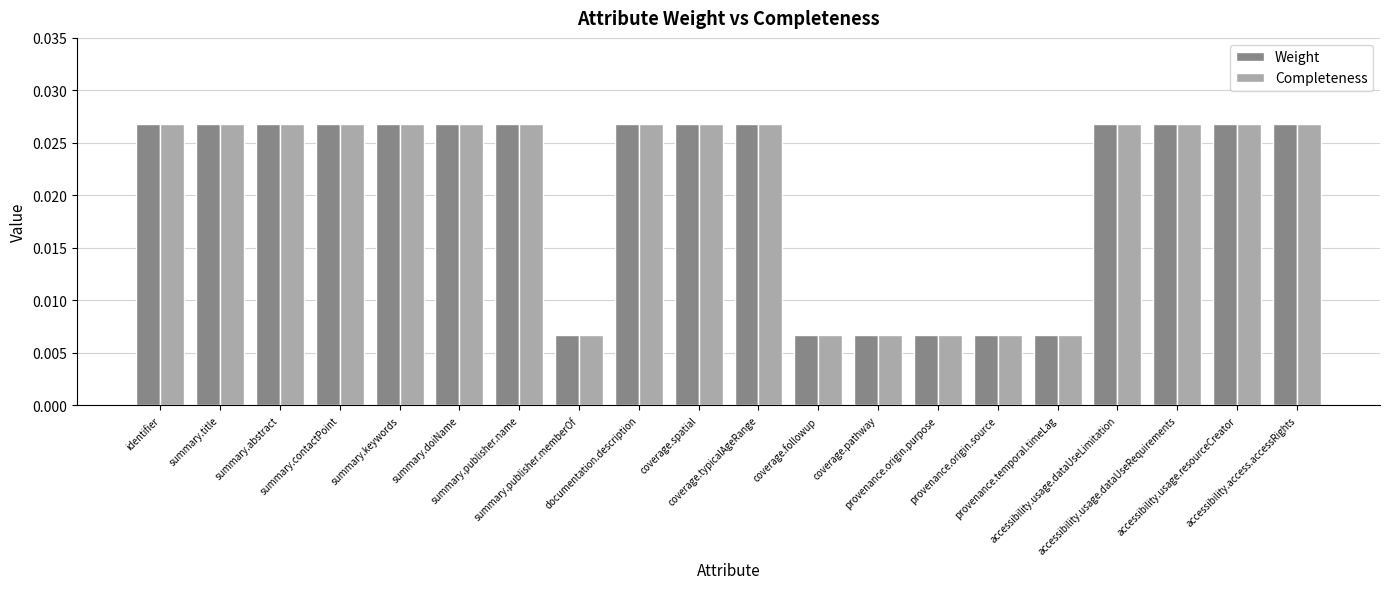

At how many categories does at least one series exceed 0?

20